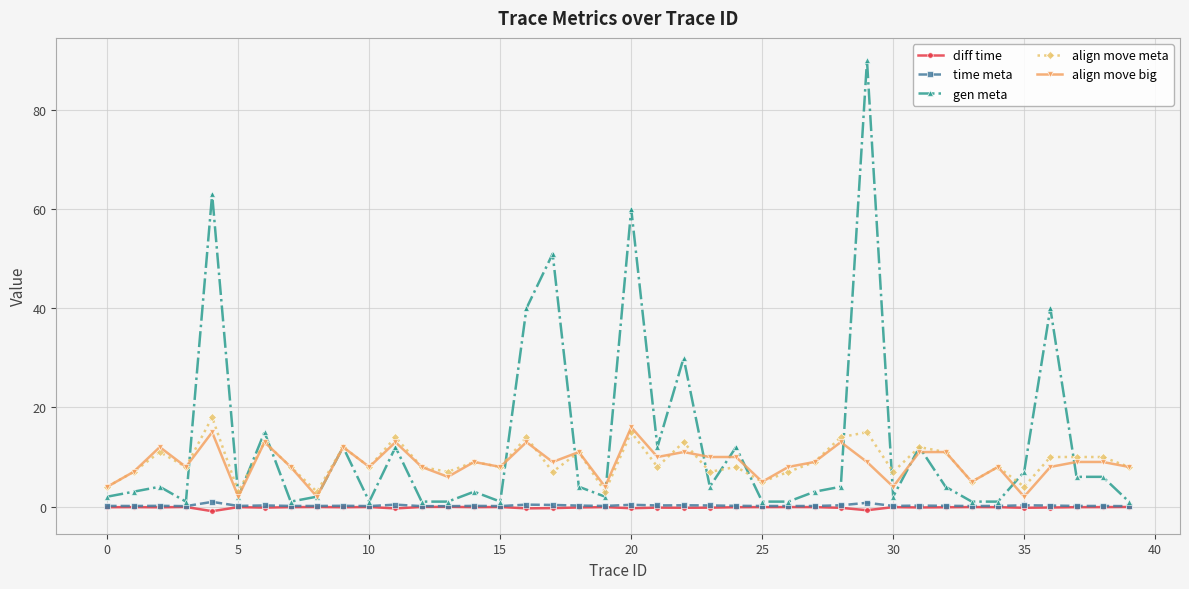

At how many categories does at least one series exceed 33?

6